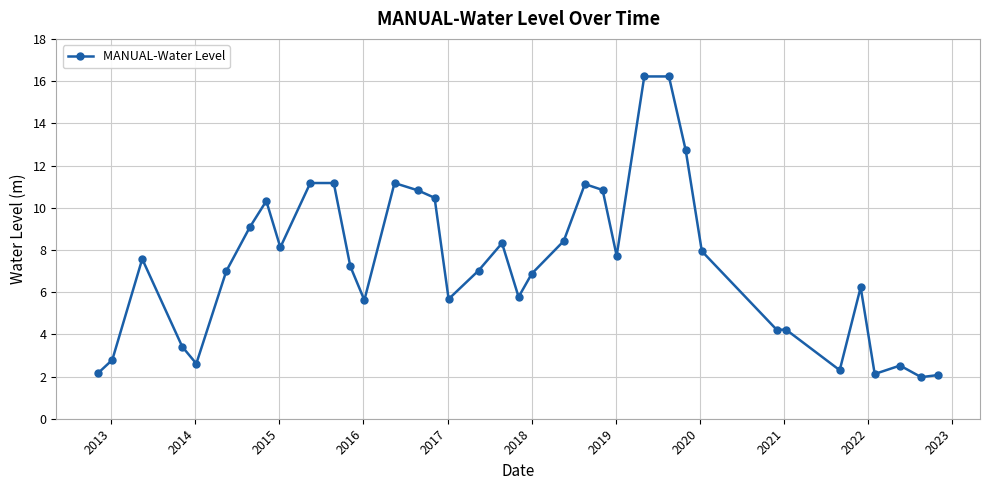

What is the difference between the second highest and minimum values?

14.2